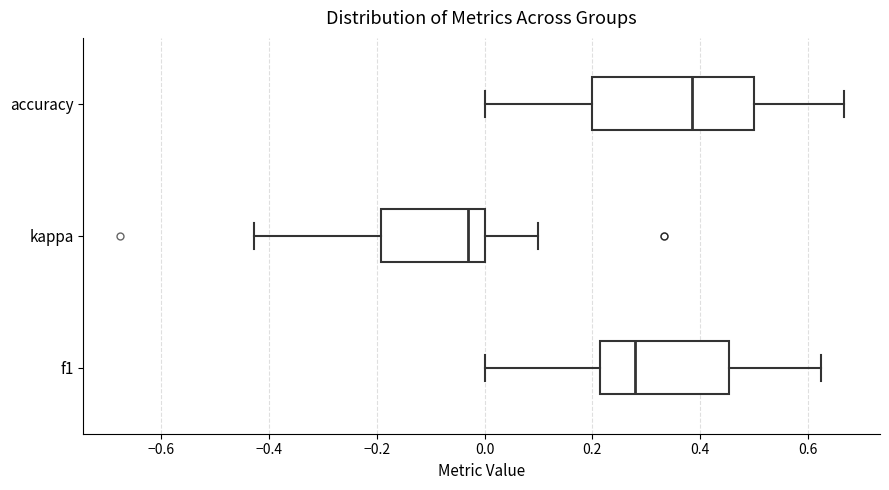

Which box is the widest, from its left edge to its right edge?

accuracy